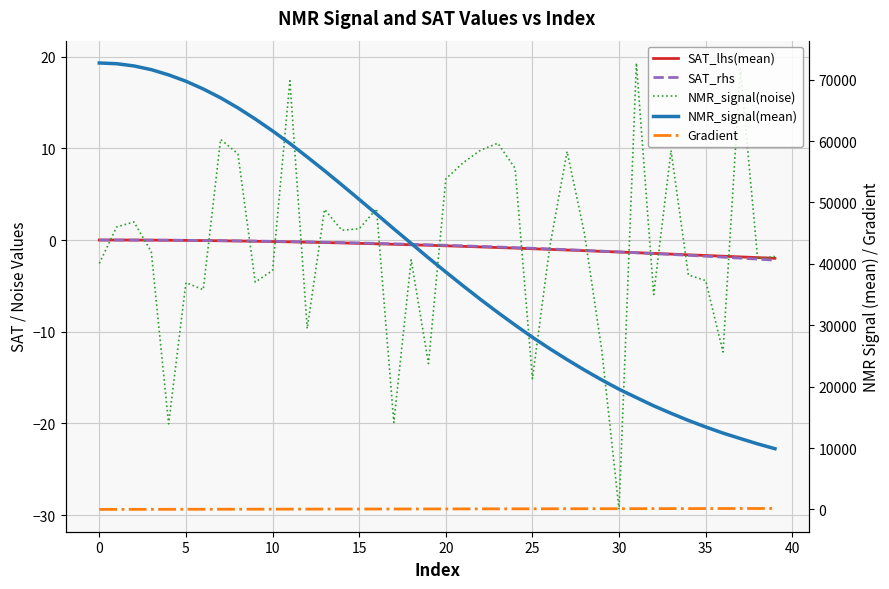

Reading left to right, transcribe all the data shown in this chart.

SAT_lhs(mean): 0.0	-0.0	-0.0	-0.0	-0.0	-0.0	-0.1	-0.1	-0.1	-0.1	-0.2	-0.2	-0.2	-0.3	-0.3	-0.4	-0.4	-0.5	-0.5	-0.6	-0.6	-0.7	-0.8	-0.8	-0.9	-1.0	-1.0	-1.1	-1.2	-1.2	-1.3	-1.4	-1.5	-1.5	-1.6	-1.7	-1.8	-1.8	-1.9	-2.0
SAT_rhs: 0.0	-0.0	-0.0	-0.0	-0.0	-0.0	-0.1	-0.1	-0.1	-0.1	-0.1	-0.2	-0.2	-0.2	-0.3	-0.3	-0.4	-0.4	-0.5	-0.5	-0.6	-0.6	-0.7	-0.8	-0.8	-0.9	-1.0	-1.1	-1.1	-1.2	-1.3	-1.4	-1.5	-1.6	-1.7	-1.8	-1.9	-2.0	-2.1	-2.2
NMR_signal(noise): -2.6	1.4	2.0	-1.3	-20.1	-4.6	-5.4	11.0	9.4	-4.6	-3.3	17.4	-9.7	3.3	1.1	1.2	3.4	-19.9	-2.2	-13.5	6.7	8.4	9.8	10.6	7.8	-15.1	-0.8	9.7	0.7	-12.0	-29.4	19.3	-6.0	9.8	-3.8	-4.4	-12.2	18.6	-2.0	-1.8
NMR_signal(mean): 72711.6	72594.0	72231.2	71627.1	70776.8	69739.6	68477.0	67036.4	65398.6	63586.5	61646.4	59602.1	57406.4	55167.4	52849.8	50490.9	48109.4	45695.6	43332.9	40966.5	38671.0	36408.8	34208.6	32079.4	30025.8	28036.8	26174.5	24400.5	22701.2	21092.7	19573.5	18213.0	16869.0	15653.6	14493.1	13426.1	12428.5	11541.9	10671.9	9886.6
Gradient: 0.0	3.9	7.8	11.7	15.7	19.6	23.5	27.4	31.3	35.2	39.1	43.1	47.0	50.9	54.8	58.7	62.6	66.5	70.5	74.4	78.3	82.2	86.1	90.0	93.9	97.8	101.8	105.7	109.6	113.5	117.4	121.3	125.2	129.2	133.1	137.0	140.9	144.8	148.7	152.6